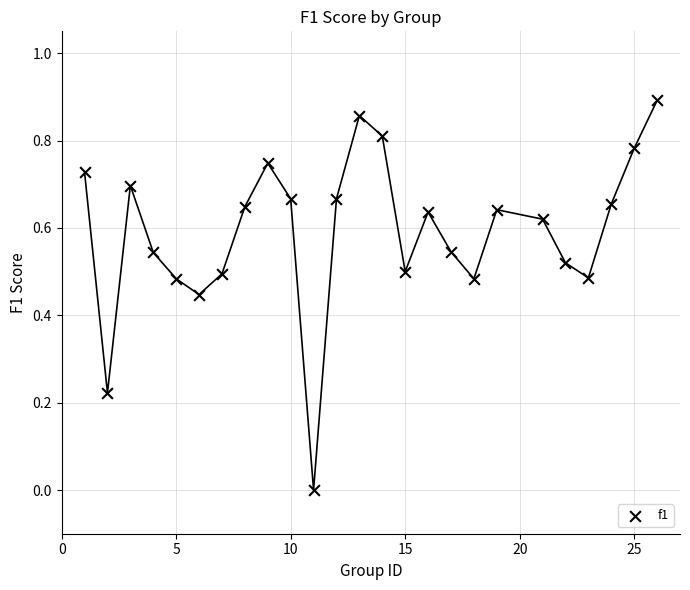

What is the range of X values (max minus min)?

25.0